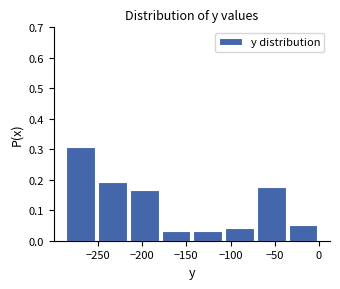

Reading left to right, transcribe this chart: for each bar, give the range it covers on the x-axis and its height. Neither the bar edges nor the heights are printed on the chart, so give them approximately, as read against the axes.

-285 to -250: 0.31
-250 to -215: 0.19
-215 to -180: 0.17
-180 to -145: 0.03
-145 to -110: 0.03
-110 to -70: 0.04
-70 to -35: 0.18
-35 to 0: 0.05